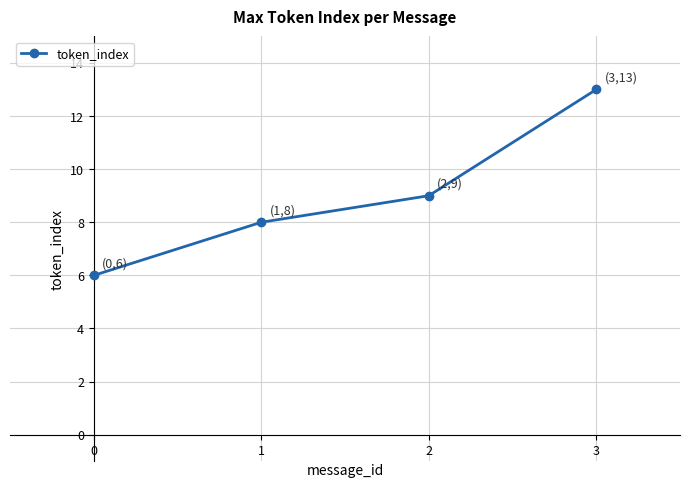

What is the change in value from 0 to 3?

+7